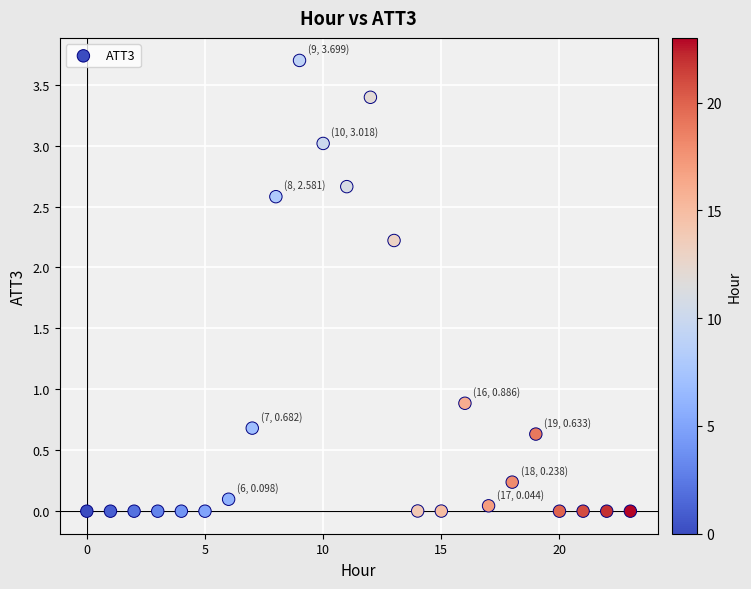

What is the range of Y values (max minus min)?

3.7